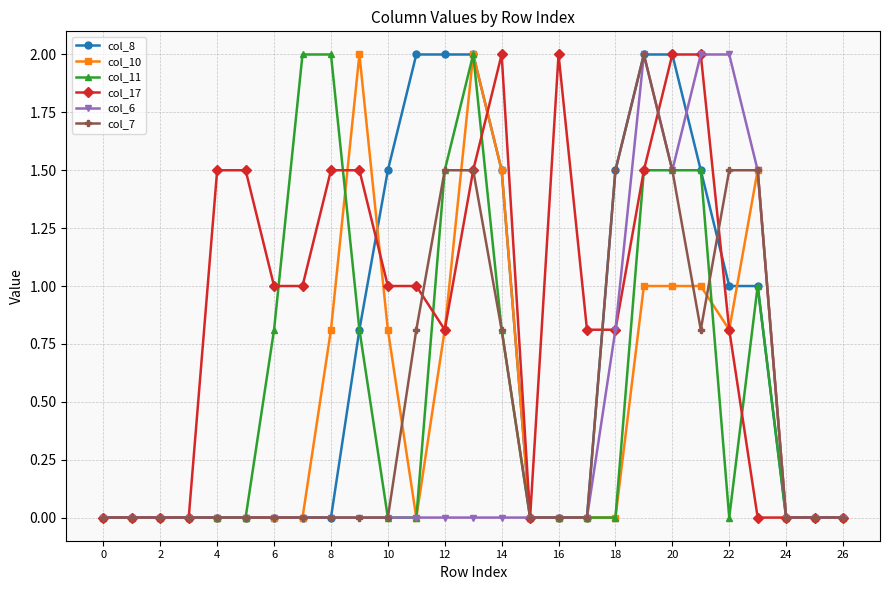

True or false: col_7 has more than 0 points higher than both neighbors.

True